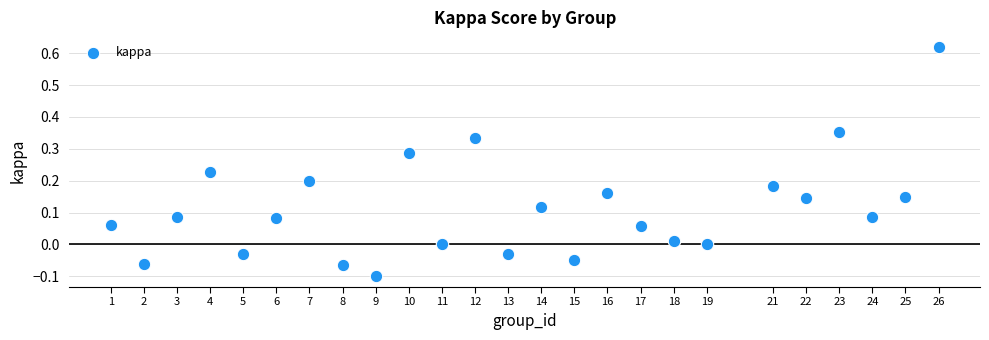

What is the range of X values (max minus min)?

25.0